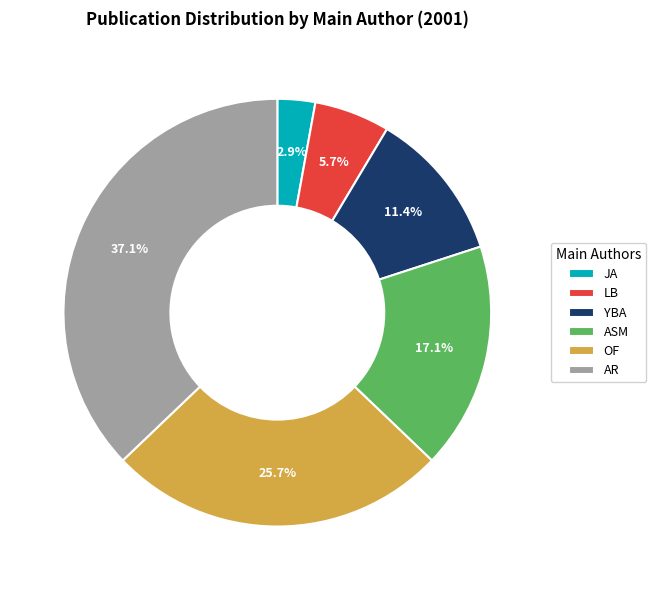

To the nearest percent, what portion does LB represent?

6%